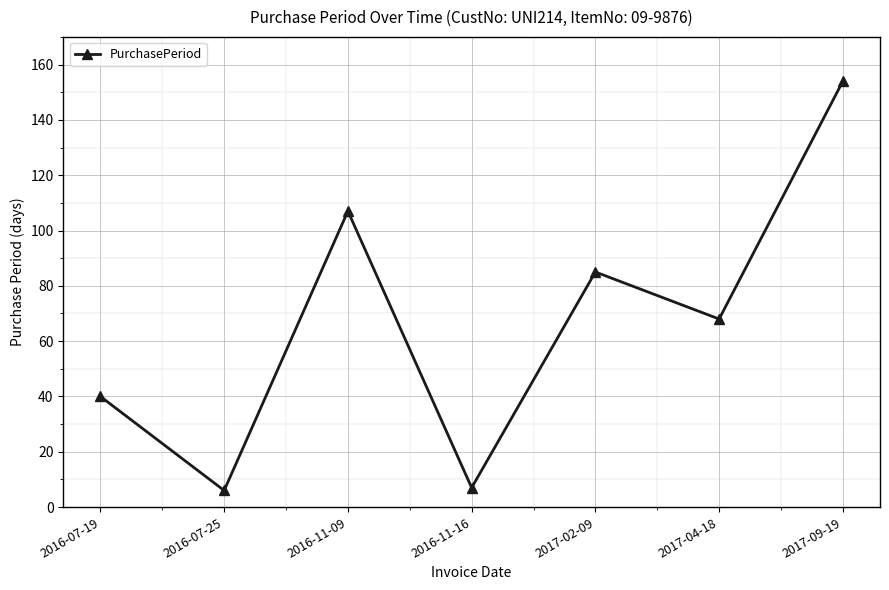

The value at 2016-07-19 is 40. True or false?

True